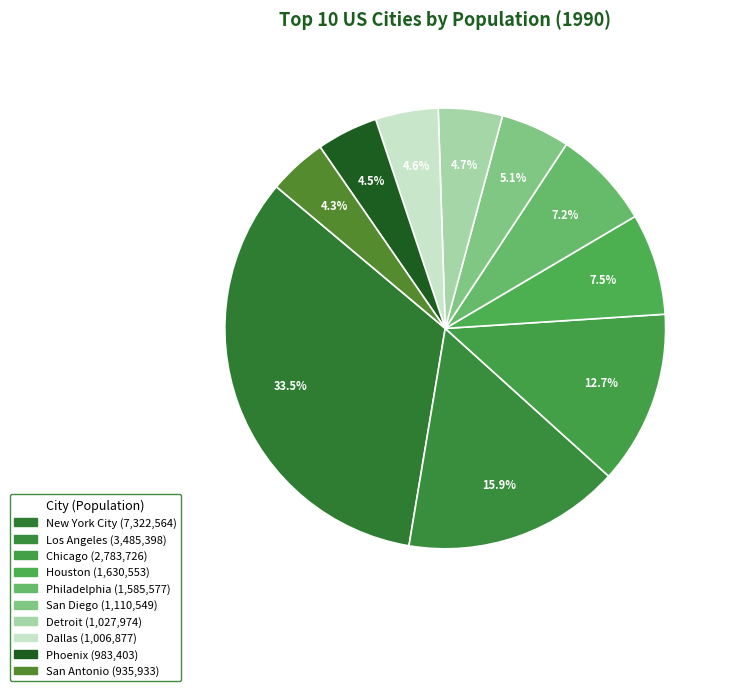

What percentage do Phoenix and New York City together represent?

38.0%